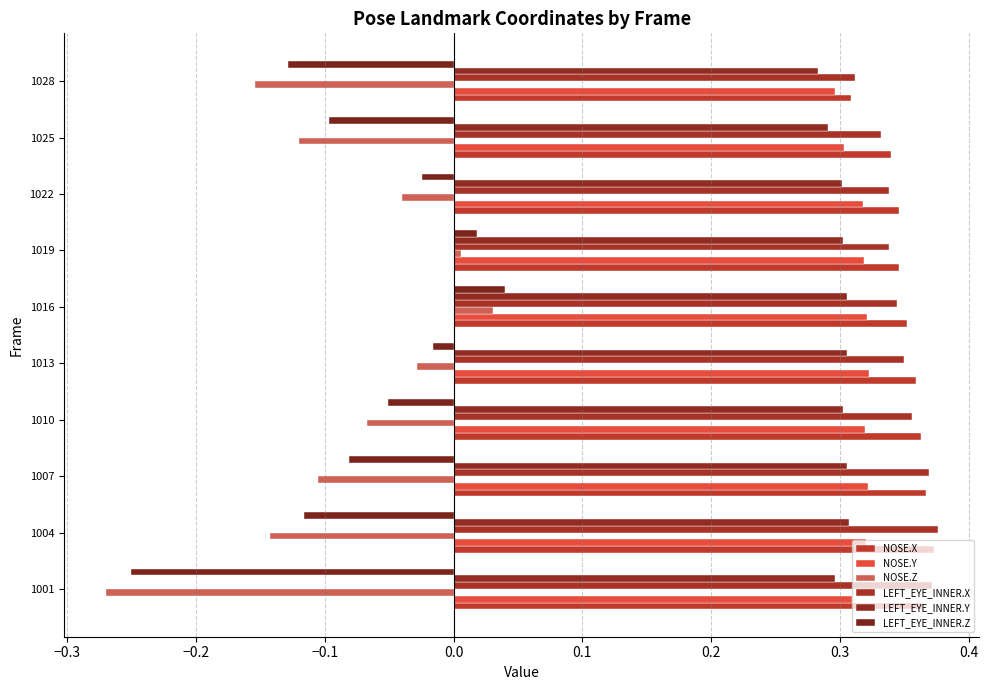

How many distinct data groups are displayed?

6